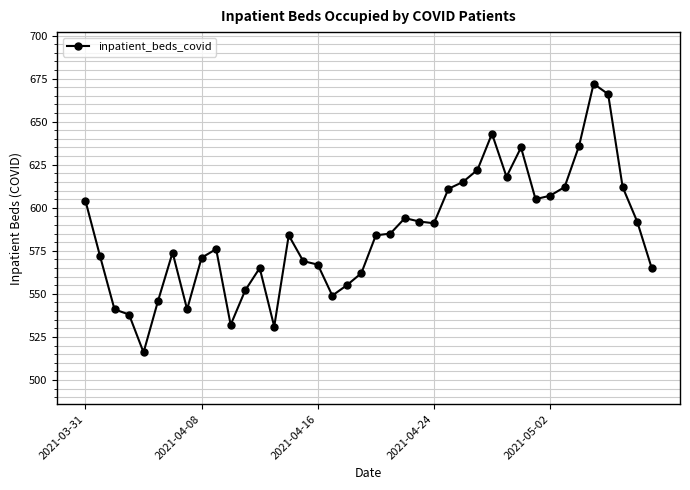

What is the sum of all values?

23402